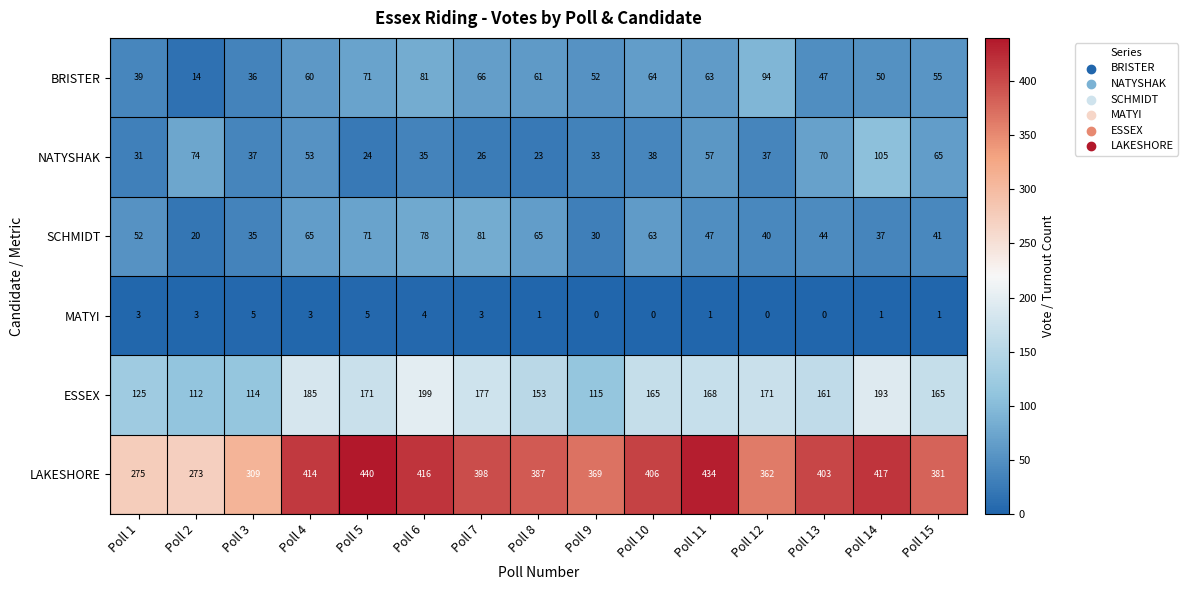

True or false: BRISTER has a value of 15 at Poll 9.

False